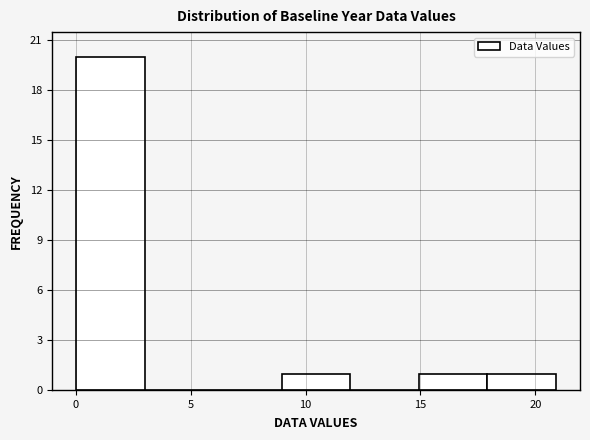

Which range on the x-axis has the tallest bar?

0 to 3